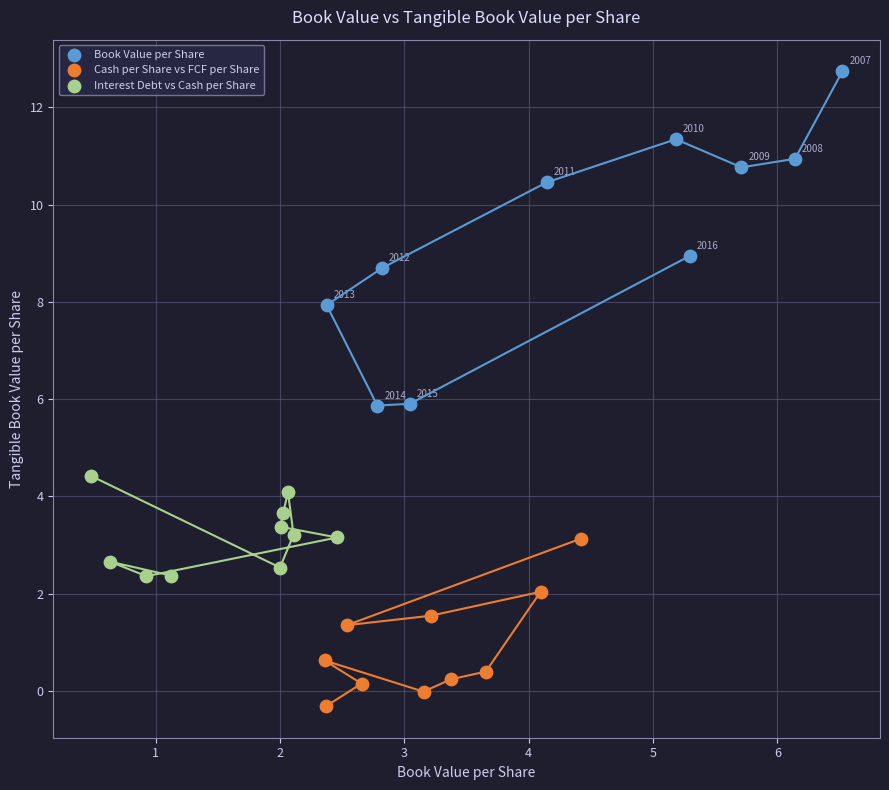

Which series has the largest Y range (max minus min)?

Book Value per Share